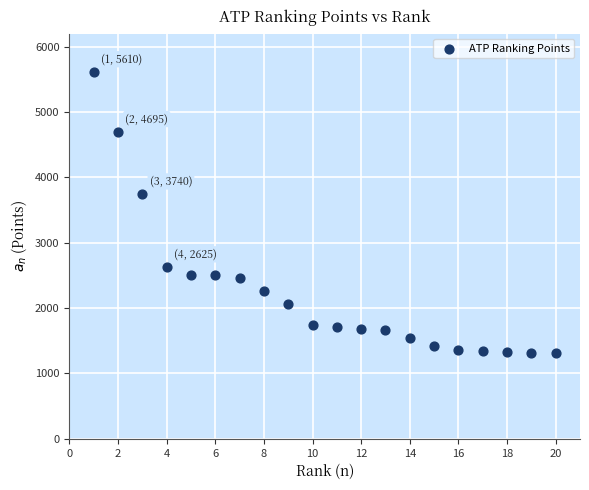

What Y value in the scatter plot is closest to 3465?

3740